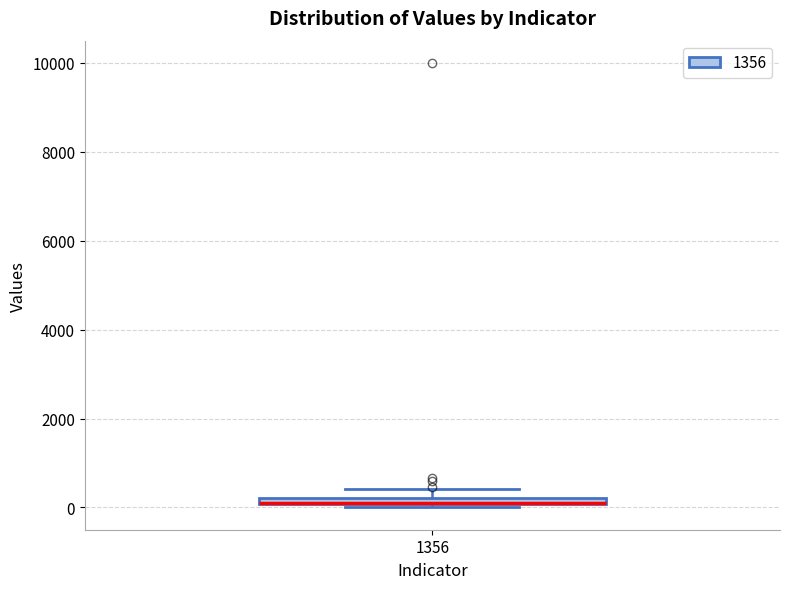

Where is the upper edge of the box at x = 1356 on the y-axis? The values are not printed on the chart, so give them approximately, as read against the axis.

200